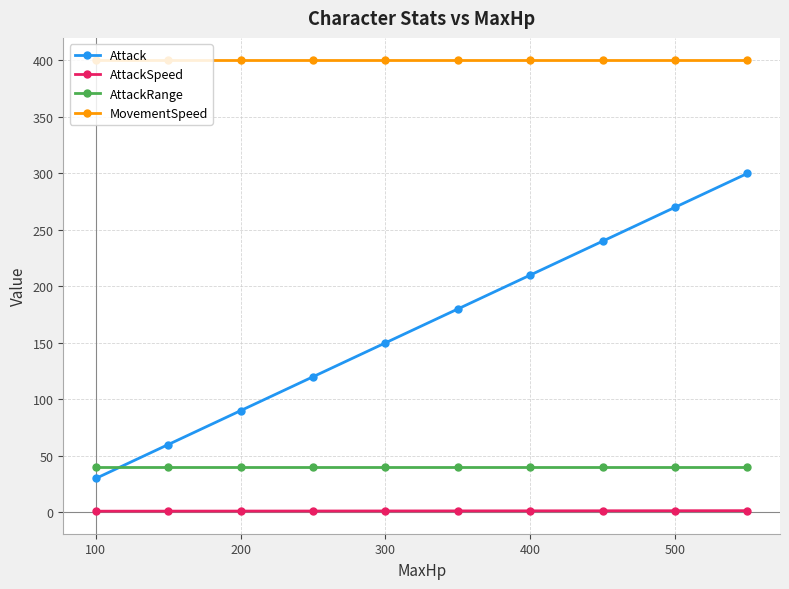

Rank the series by their maximum value, from lowest to highest.

AttackSpeed, AttackRange, Attack, MovementSpeed